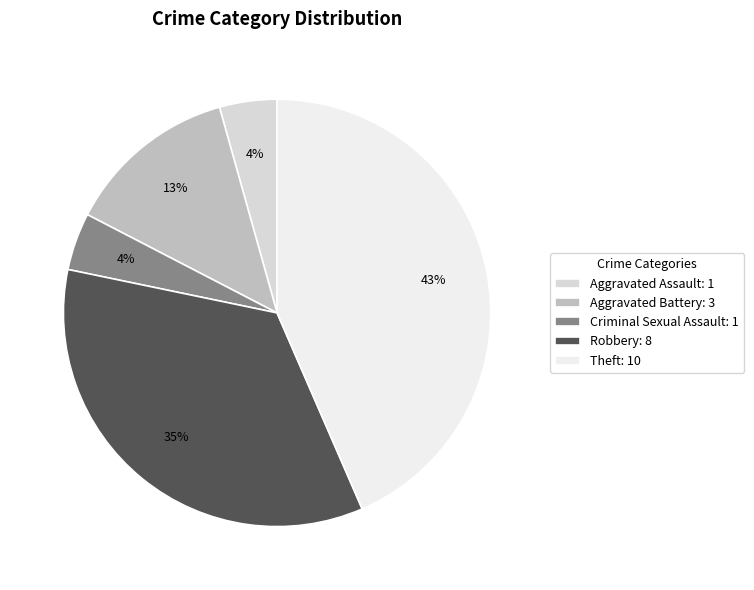

Does any single category account for the majority?

No